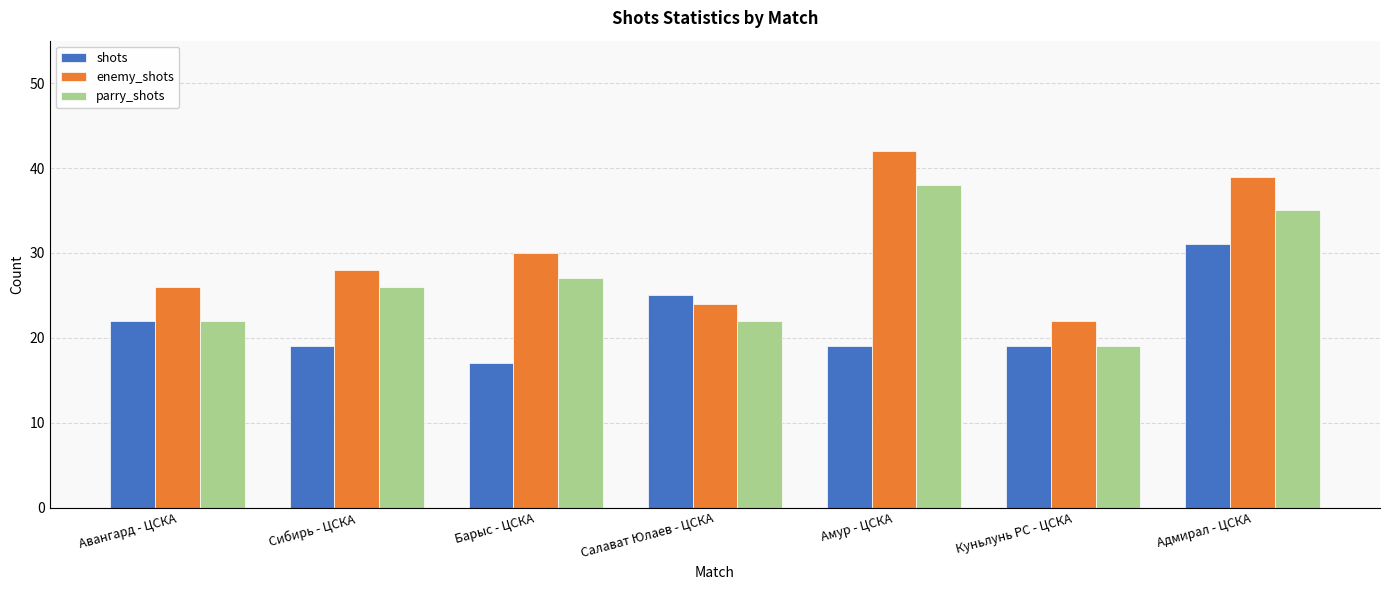

What is the average value of the enemy_shots series?

30